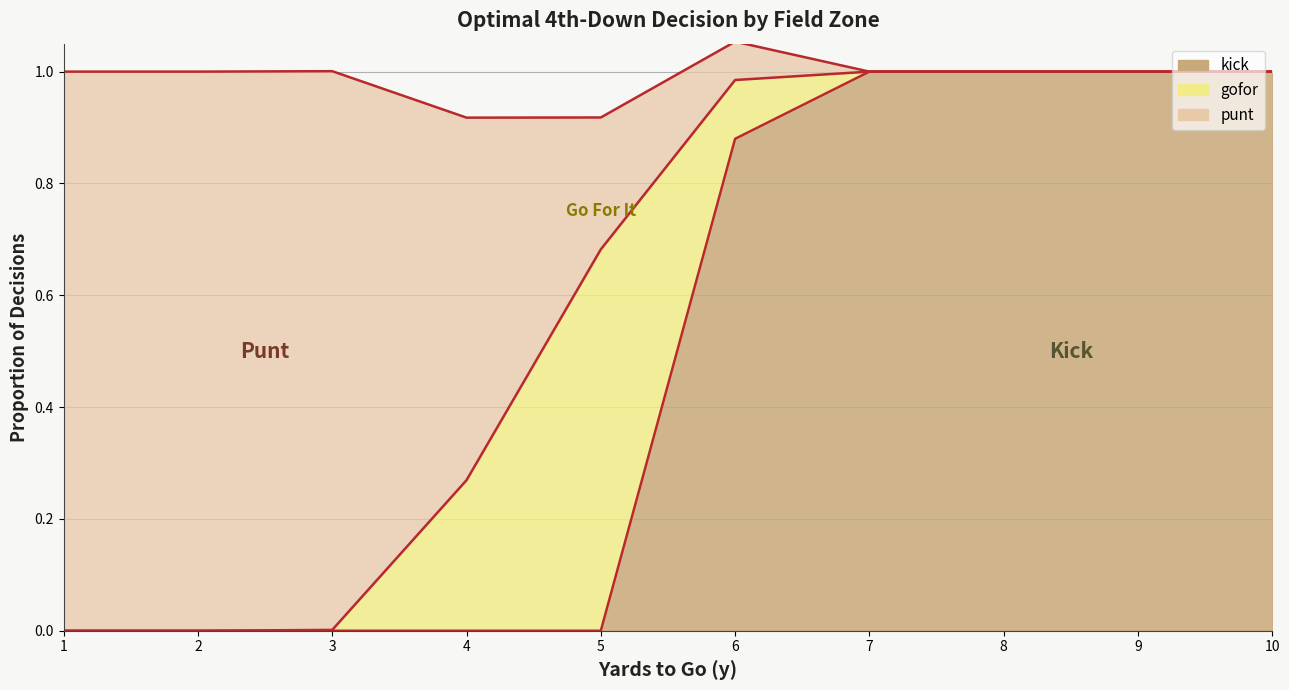

Which category has the highest value in the kick series?

7